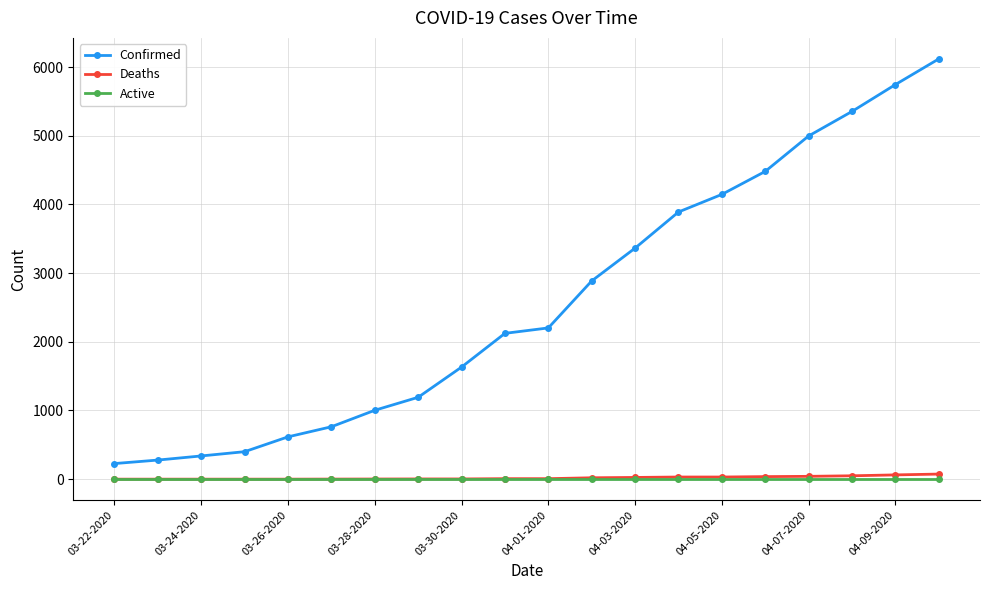

Which series has the largest total across all categories?

Confirmed